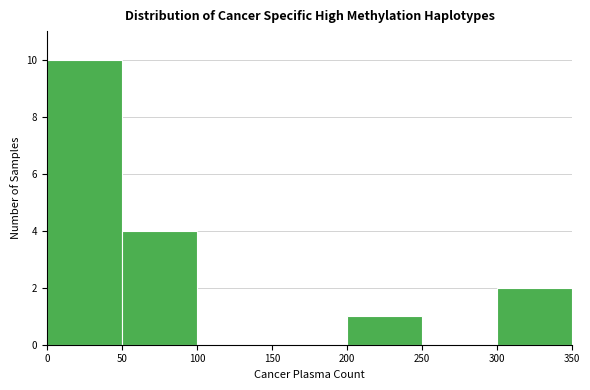

Over which range of the x-axis is the bar tallest?

0 to 50